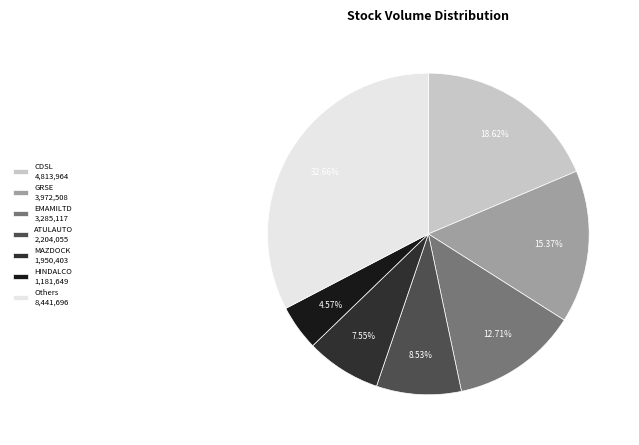

Between Others 8,441,696 and MAZDOCK 1,950,403, which is larger?

Others 8,441,696